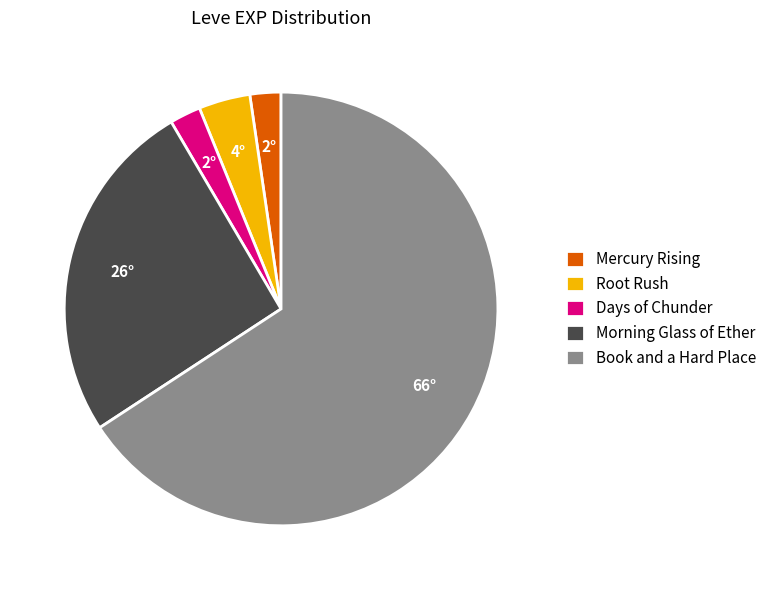

True or false: Morning Glass of Ether accounts for 16% of the total.

False